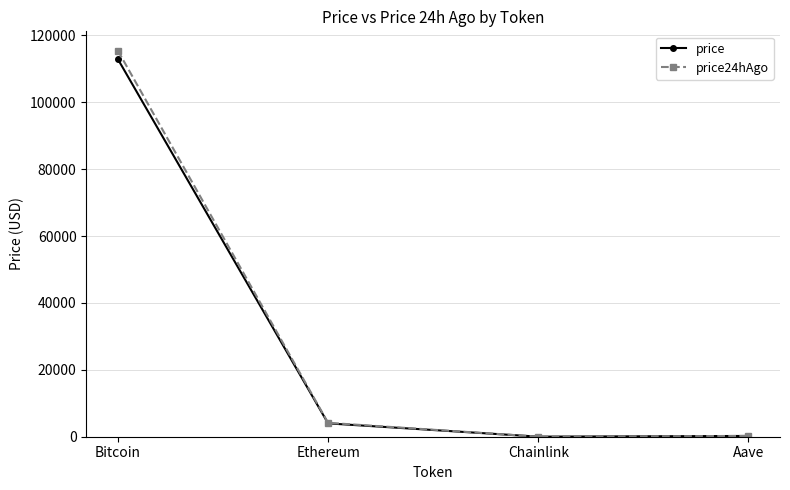

What is the difference between the highest and lowest values at Bitcoin?

2544.0